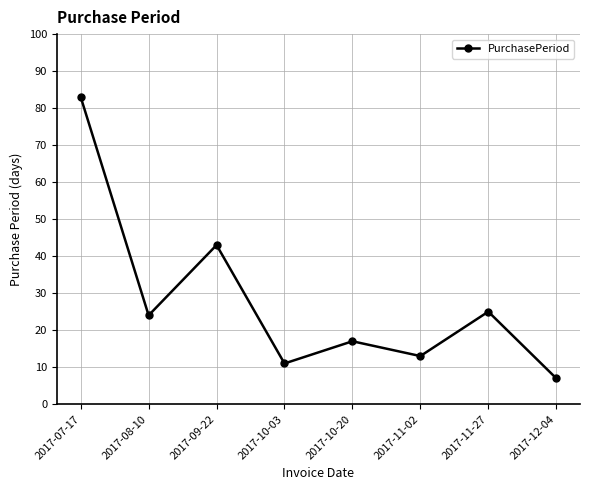

Reading left to right, list all the values displayed in this chart.

2017-07-17=83	2017-08-10=24	2017-09-22=43	2017-10-03=11	2017-10-20=17	2017-11-02=13	2017-11-27=25	2017-12-04=7